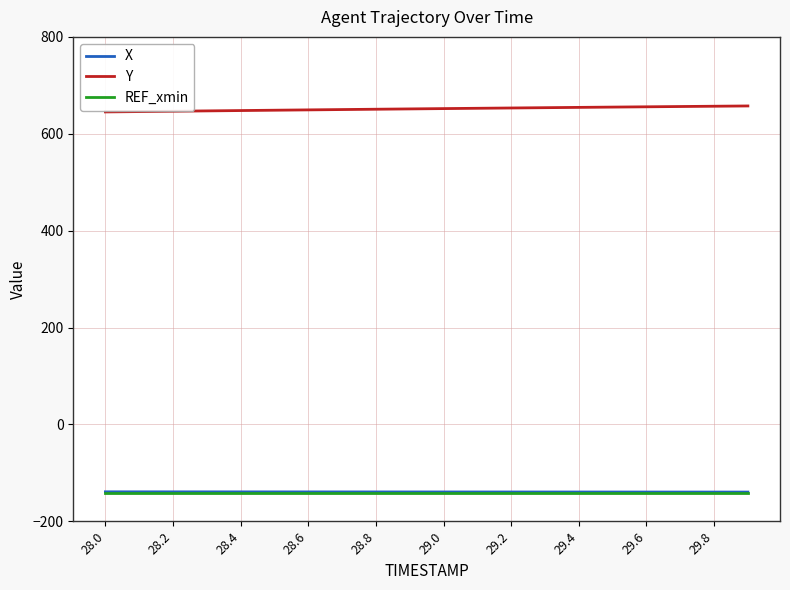

What is the minimum value for Y?

645.1